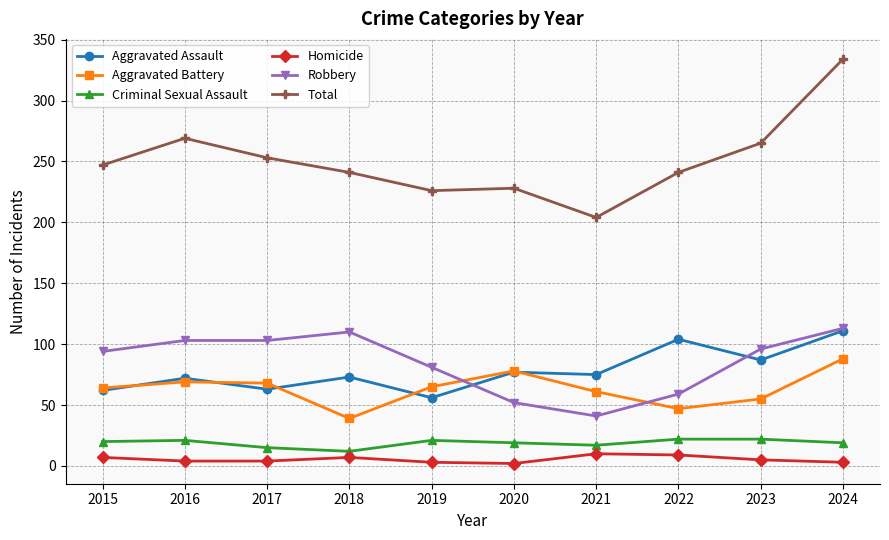

What is the difference between the Aggravated Battery values at 2022 and 2018?

8